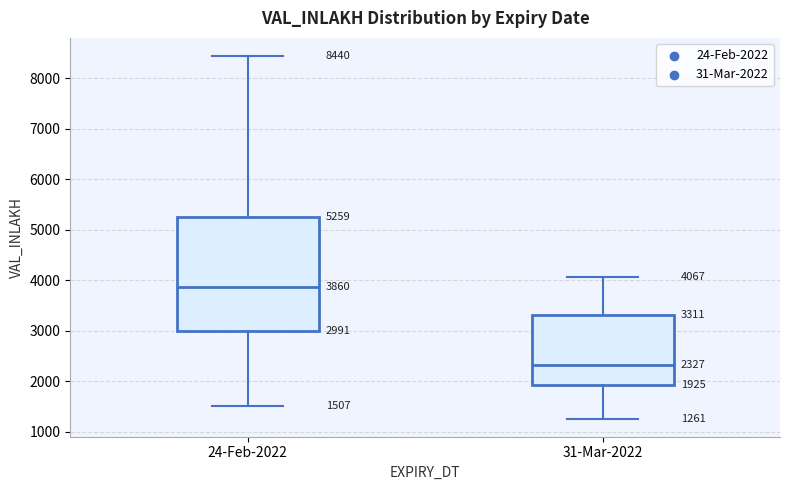

Comparing the boxes themselves (not the whiskers), which one is the tallest?

24-Feb-2022